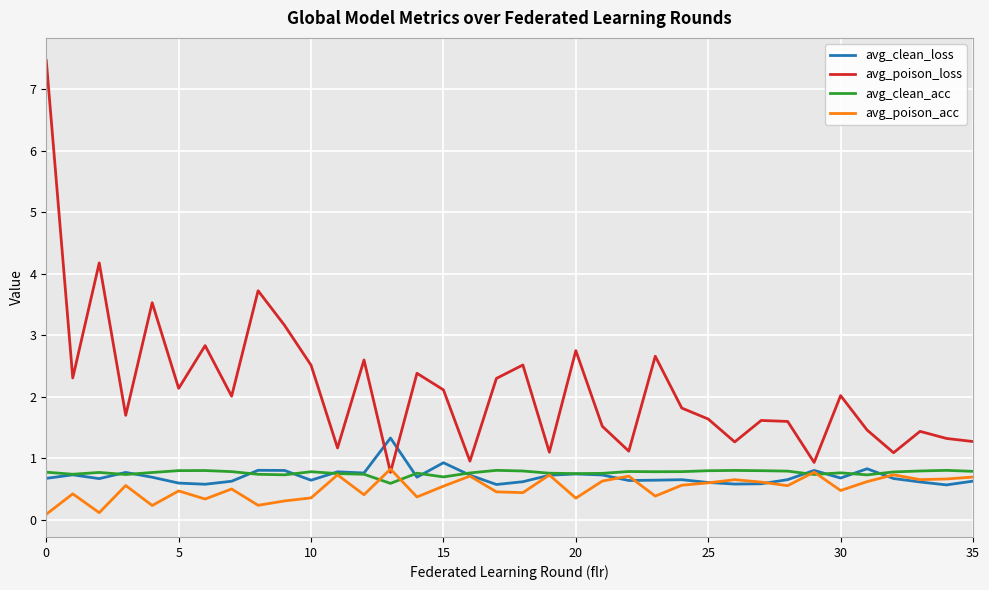

Which series has the widest spread of values?

avg_poison_loss